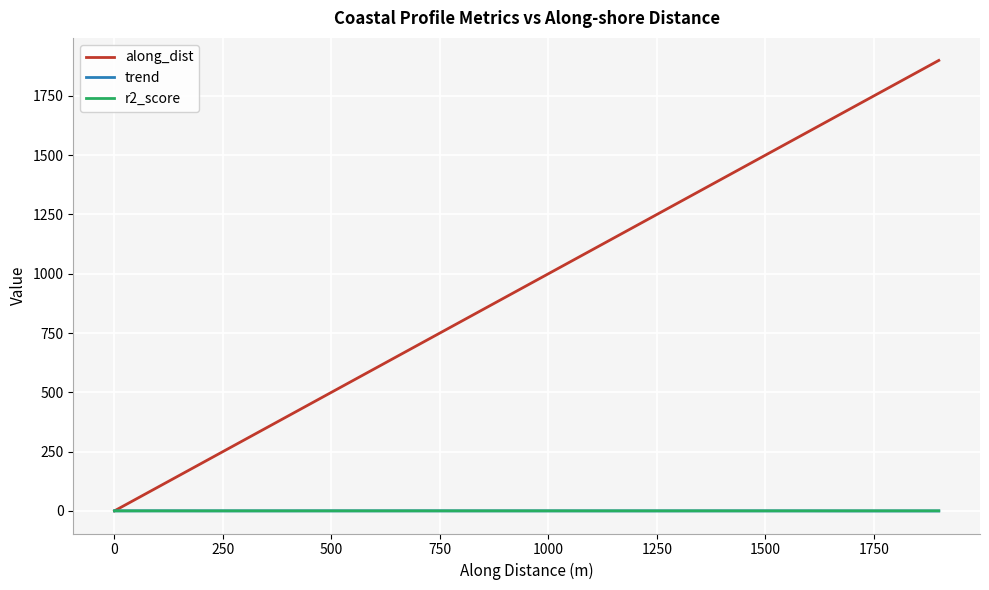

Which series has the largest total across all categories?

along_dist